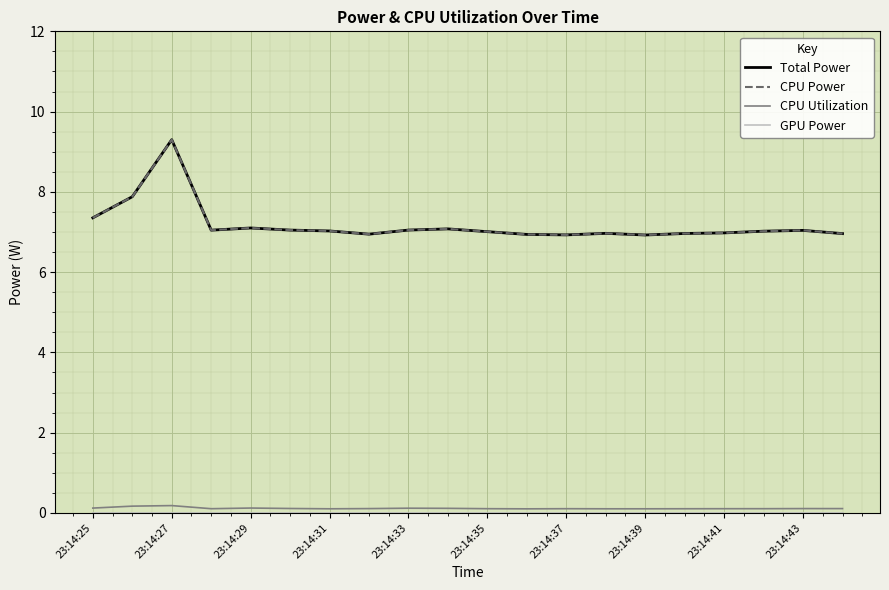

Is this an area chart (filled region under the line)?

No